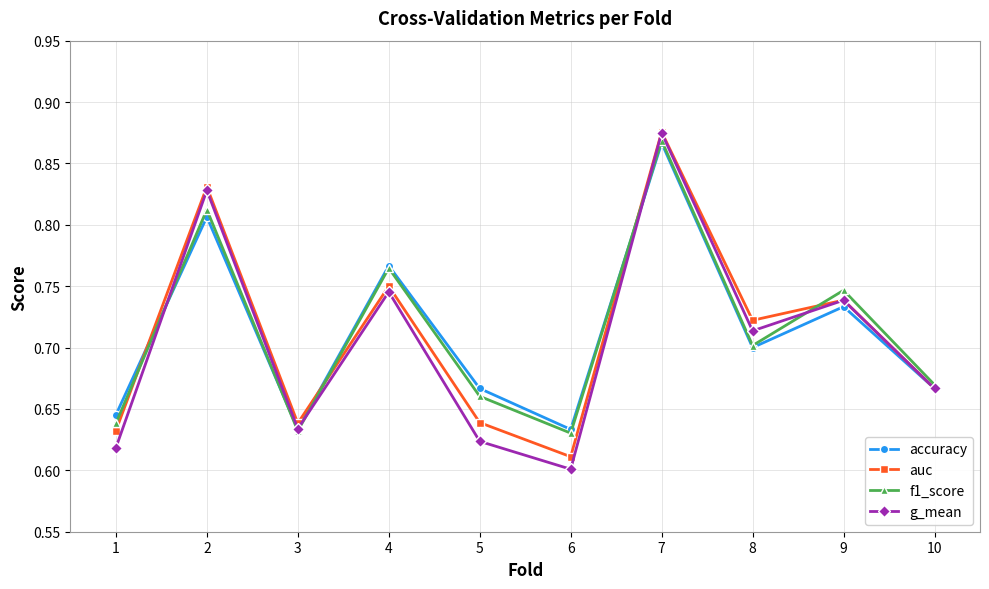

What is the difference between the g_mean values at 2 and 5?

0.2